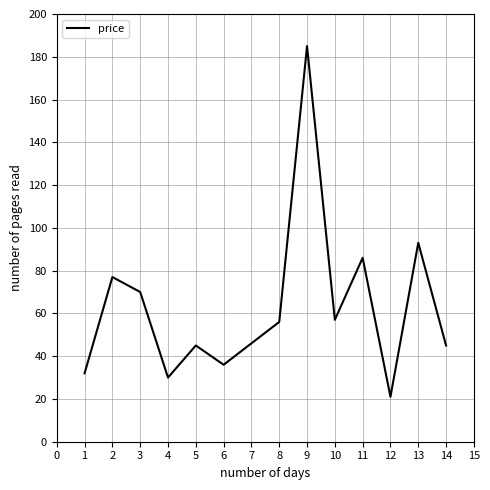

How many interior local peaks (higher than both neighbors) does the data have?

5